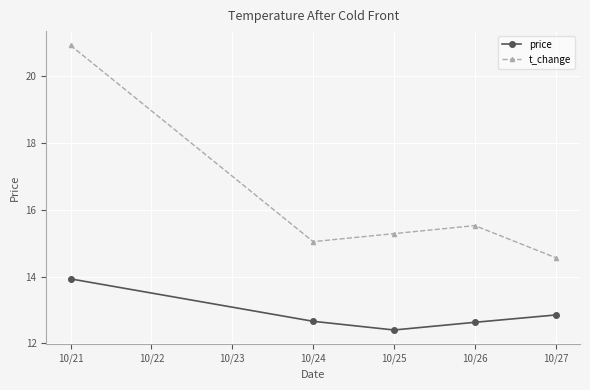

In t_change, how many points are lower than both neighbors (excluding endpoints)?

1